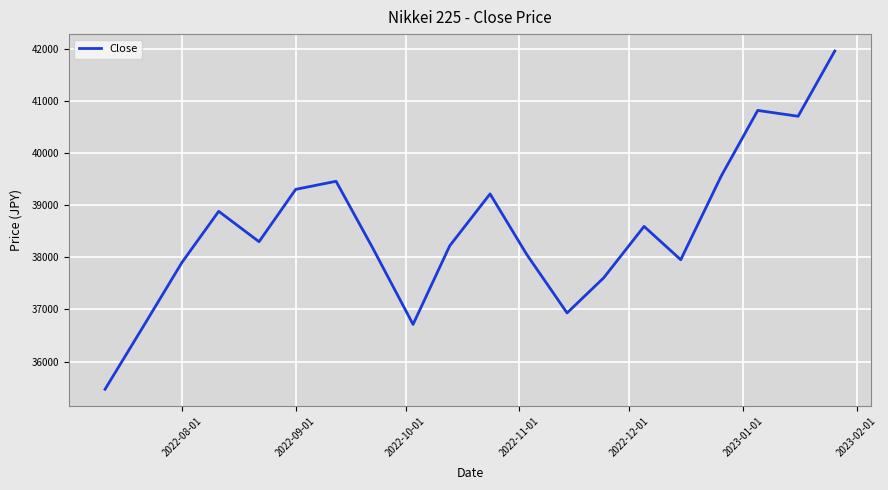

What is the maximum value shown in the chart?

41952.4